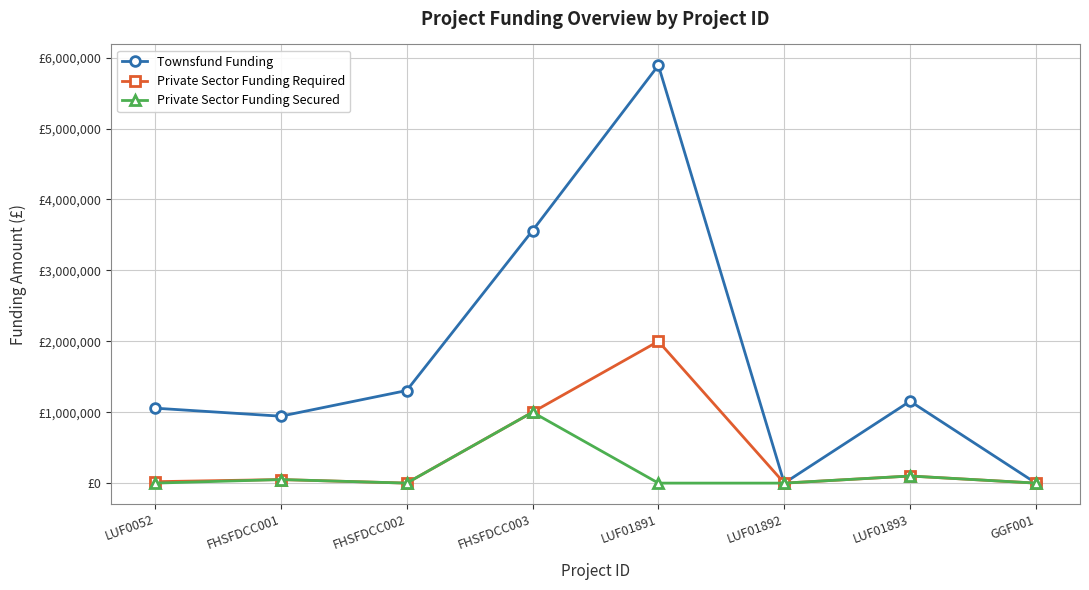

List the series in order of their overall mean, lowest first.

Private Sector Funding Secured, Private Sector Funding Required, Townsfund Funding